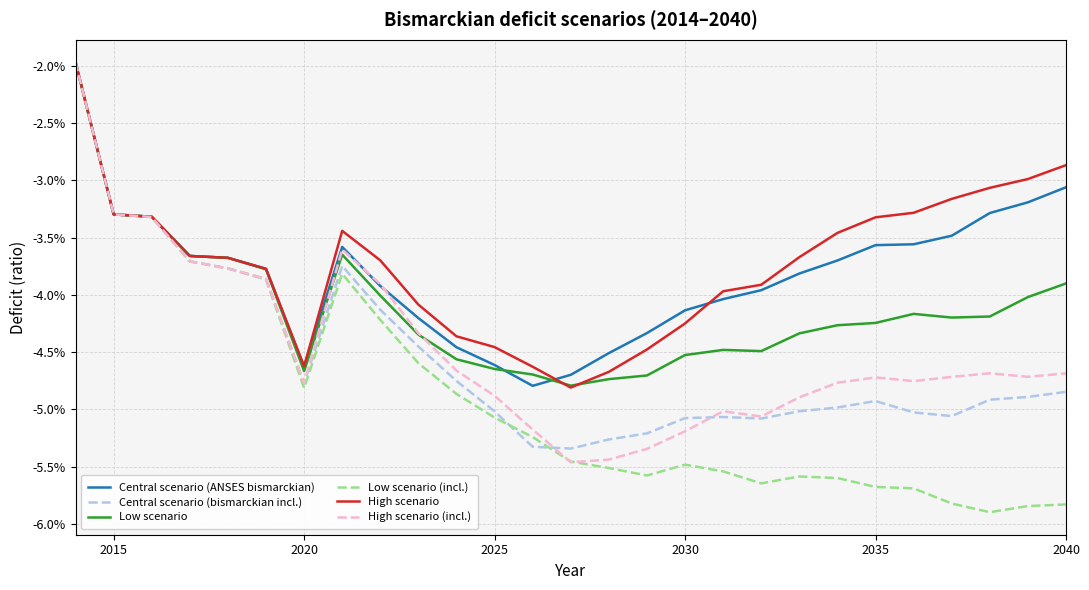

Does the chart have visible grid lines?

Yes